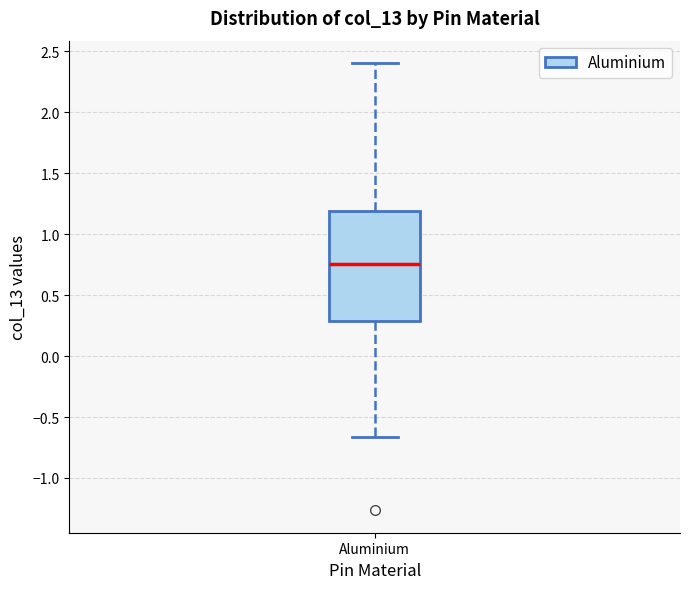

Transcribe this box plot: give where the median line is, the range the box spans, and where the two whiskers end, as read against the y-axis. The values are not printed on the chart, so give them approximately, as read against the axis.

median 0.75, box 0.30 to 1.20, whiskers -0.65 to 2.40